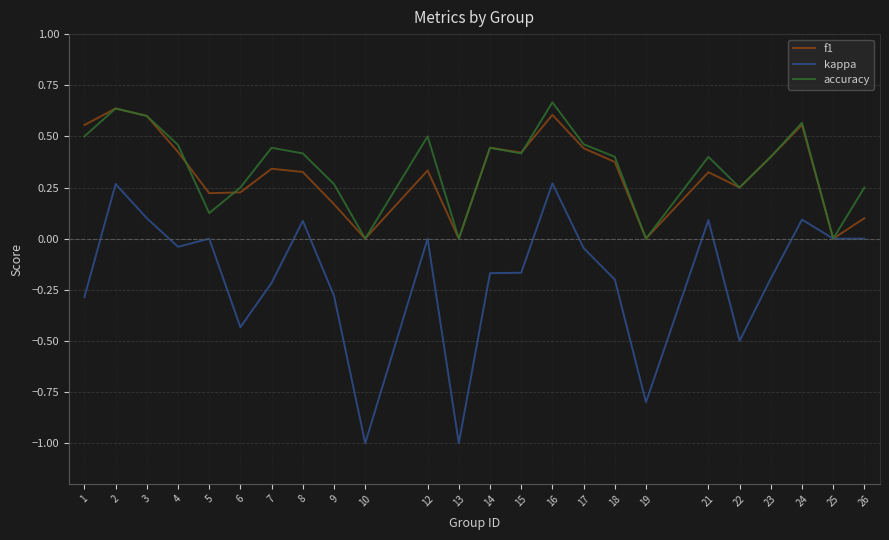

Which series has the largest range (max minus min)?

kappa